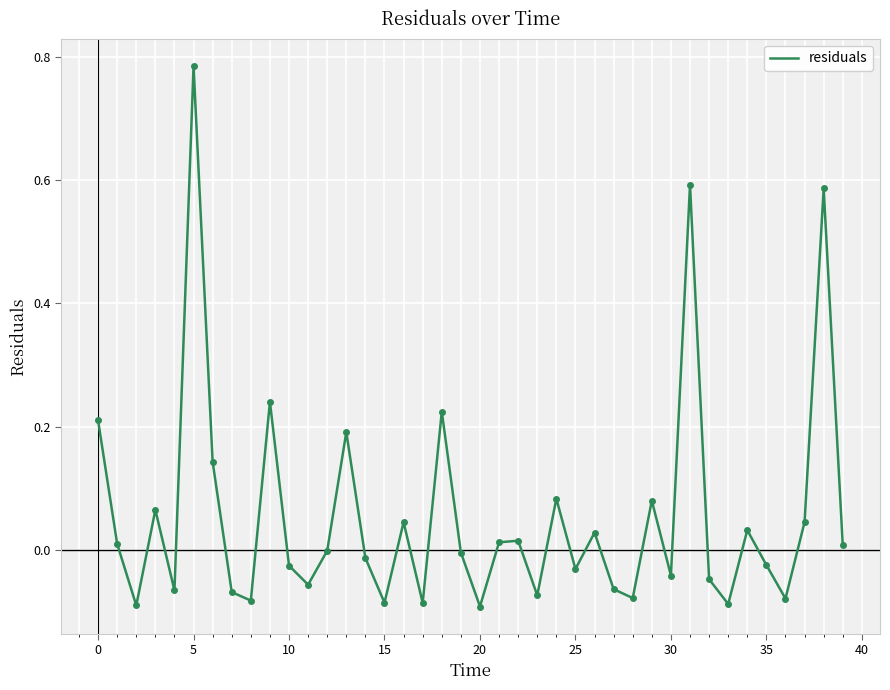

What is the difference between the maximum and minimum values?

0.9